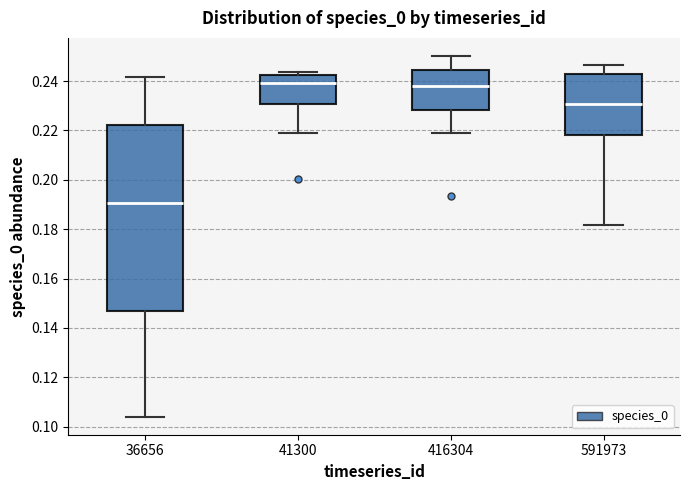

Comparing the boxes themselves (not the whiskers), which one is the tallest?

36656